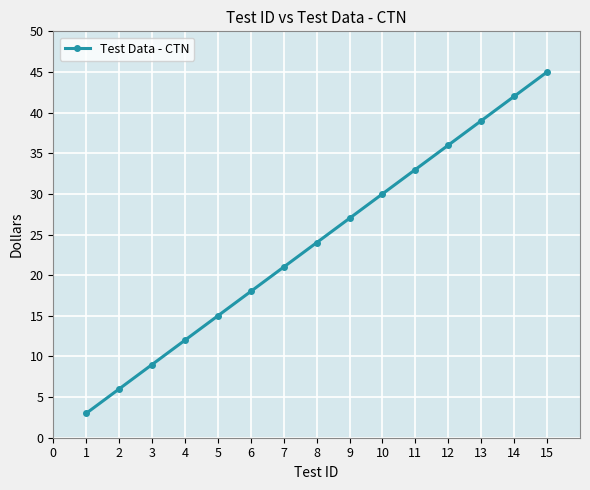

Between 2 and 10, which is larger?

10